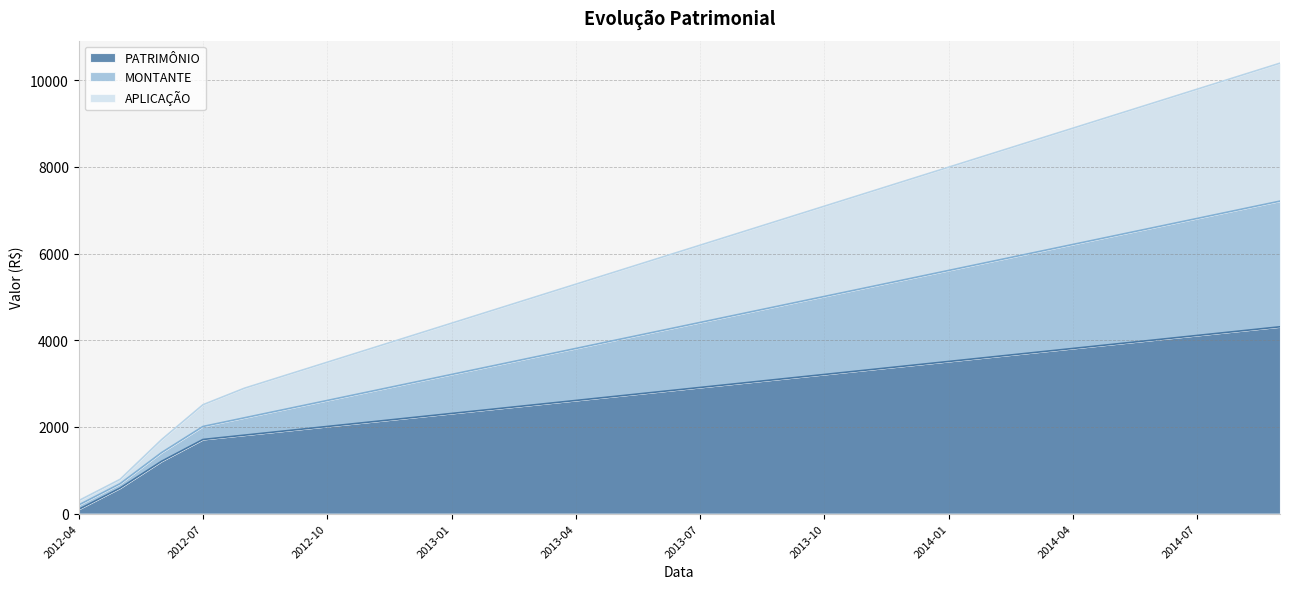

True or false: APLICAÇÃO and MONTANTE cross at least once.

False